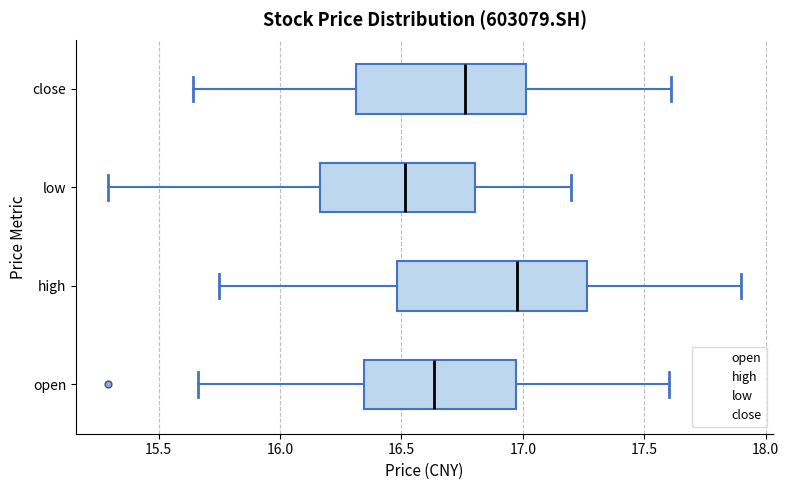

Which box has the furthest to the left median line?

low